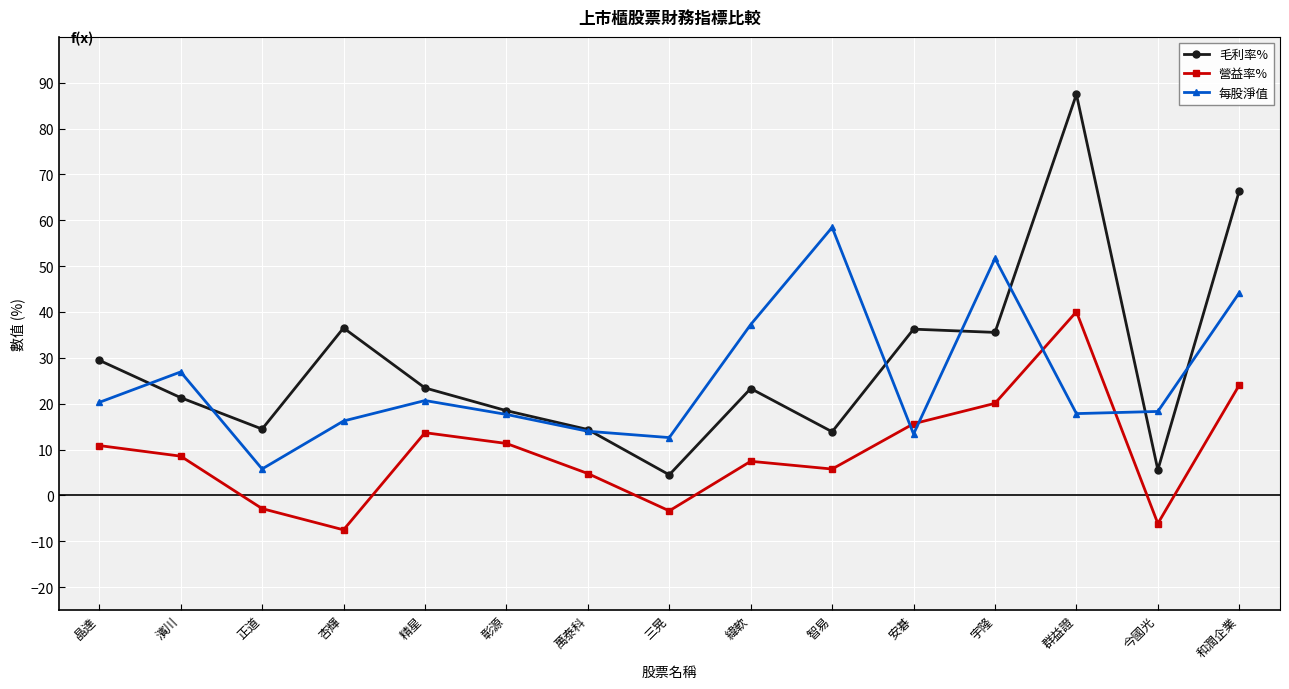

What are all the series names shown in the legend?

毛利率%, 營益率%, 每股淨值